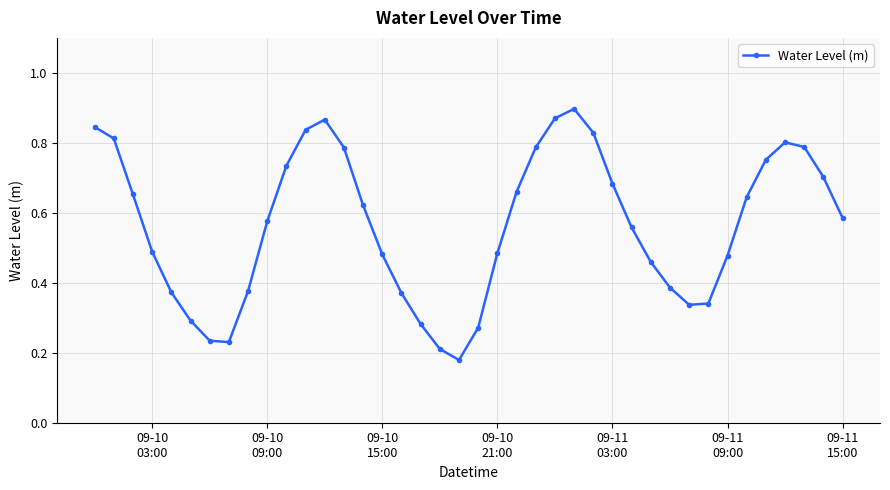

What is the sum of all values?

22.6